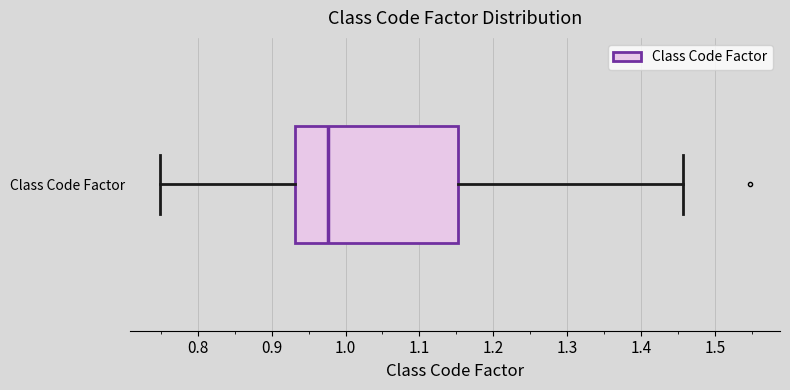

Read this box plot against the x-axis: the position of the median line, the range covered by the box, and the ends of both whiskers. The values are not printed on the chart, so give them approximately, as read against the axis.

median 0.98, box 0.93 to 1.15, whiskers 0.75 to 1.46